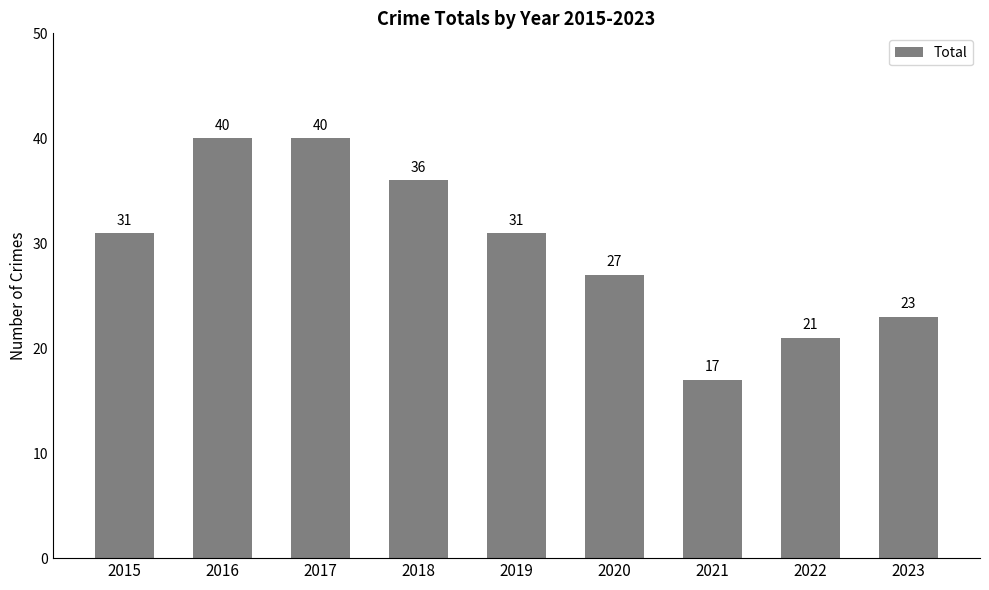

At which category does the chart reach its minimum across all series?

2021